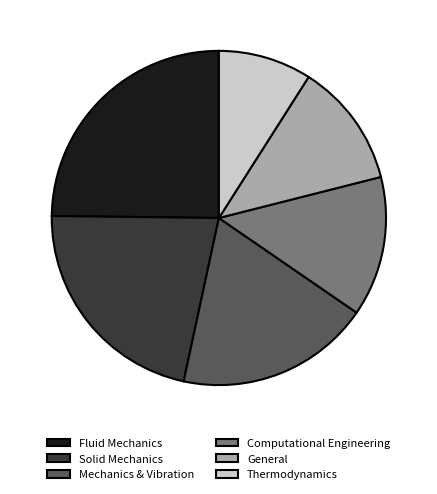

Does any single category account for the majority?

No